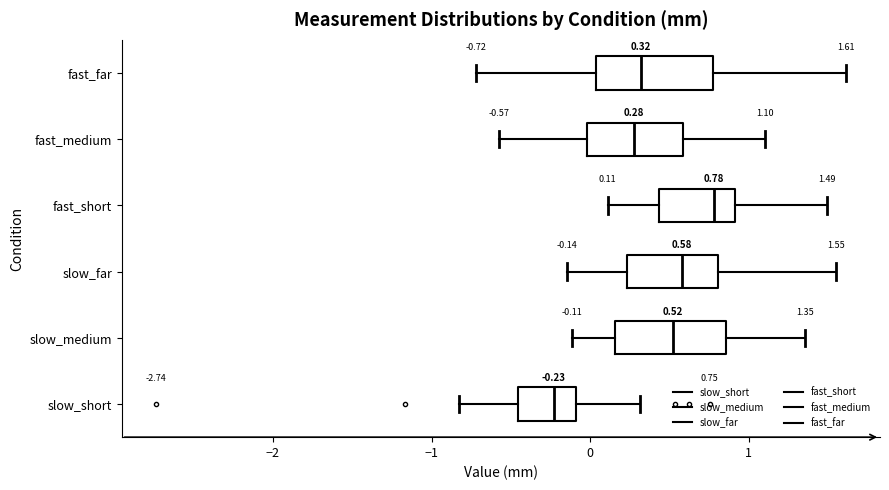

Which box's median line is the furthest to the left?

slow_short